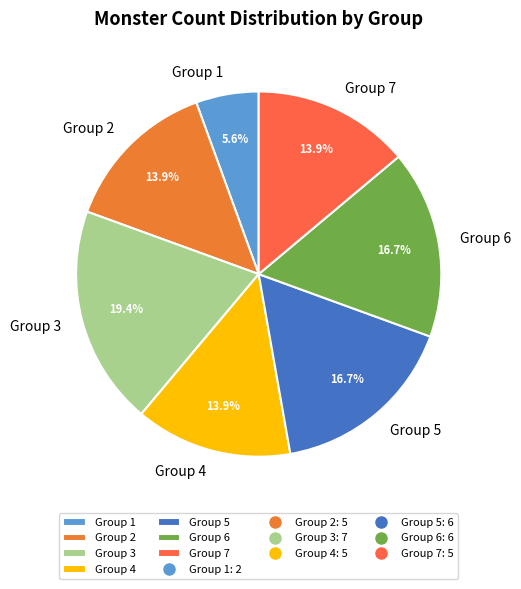

Which category has the biggest portion of the pie?

Group 3